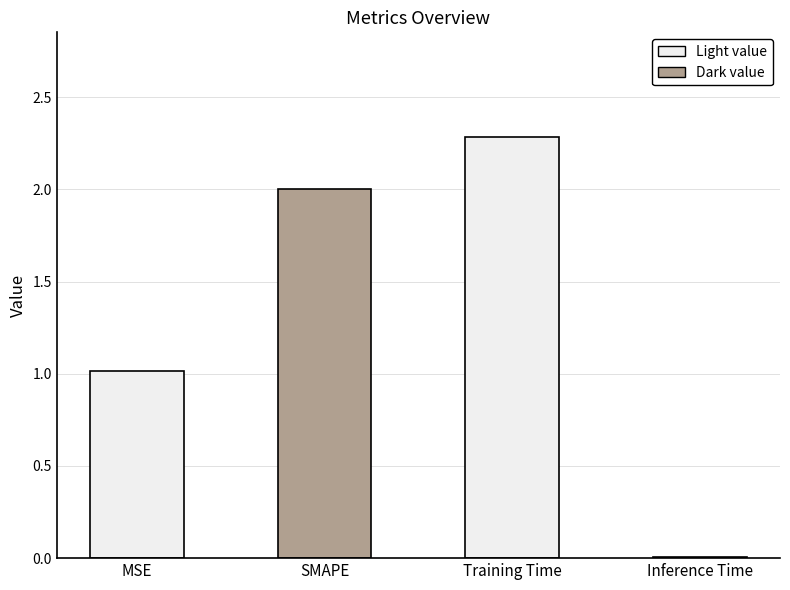

The value at SMAPE is 1.0. True or false?

False